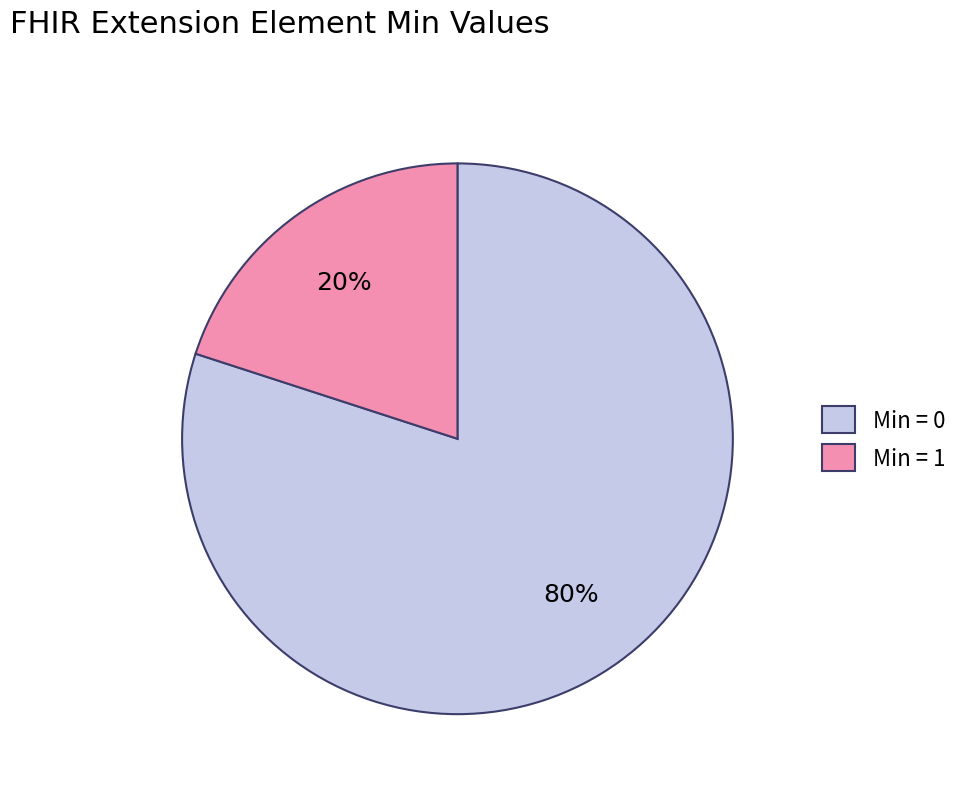

The Min = 1 slice represents 9% of the pie. True or false?

False